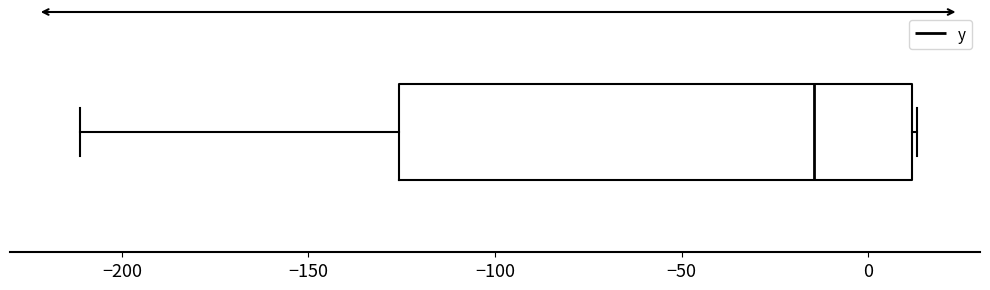

Read this box plot against the x-axis: the position of the median line, the range covered by the box, and the ends of both whiskers. The values are not printed on the chart, so give them approximately, as read against the axis.

median -15, box -125 to 10, whiskers -210 to 15